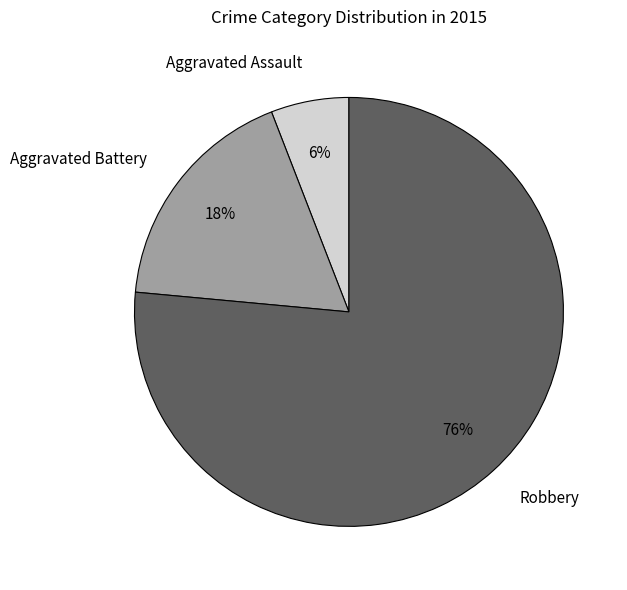

How many slices are in this pie chart?

3